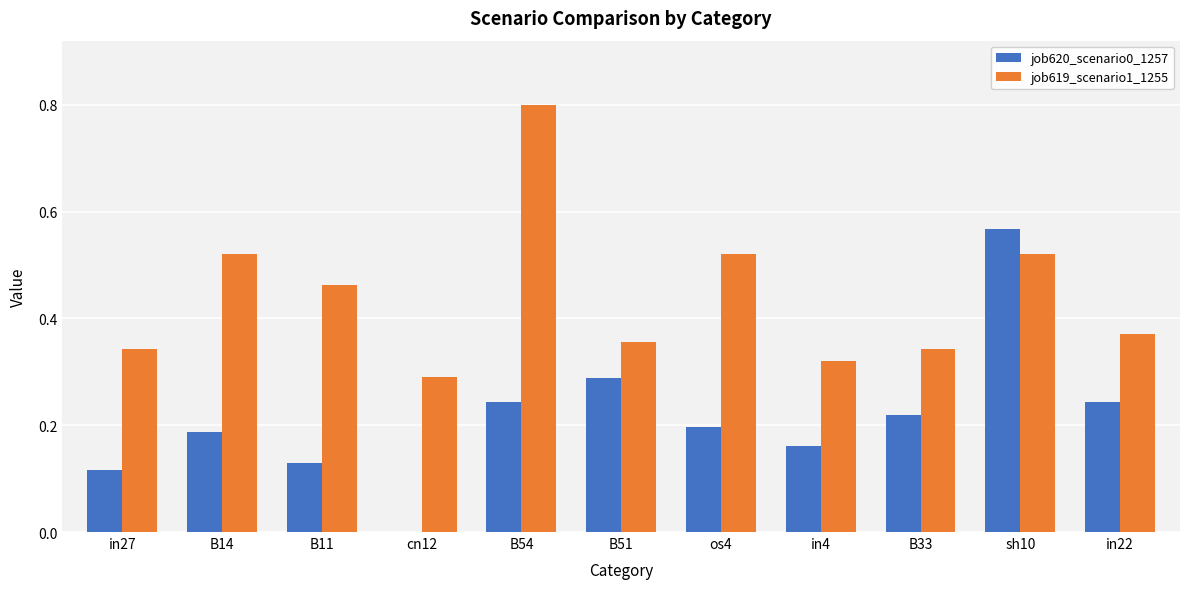

Between B54 and in22, which series saw the biggest shift?

job619_scenario1_1255